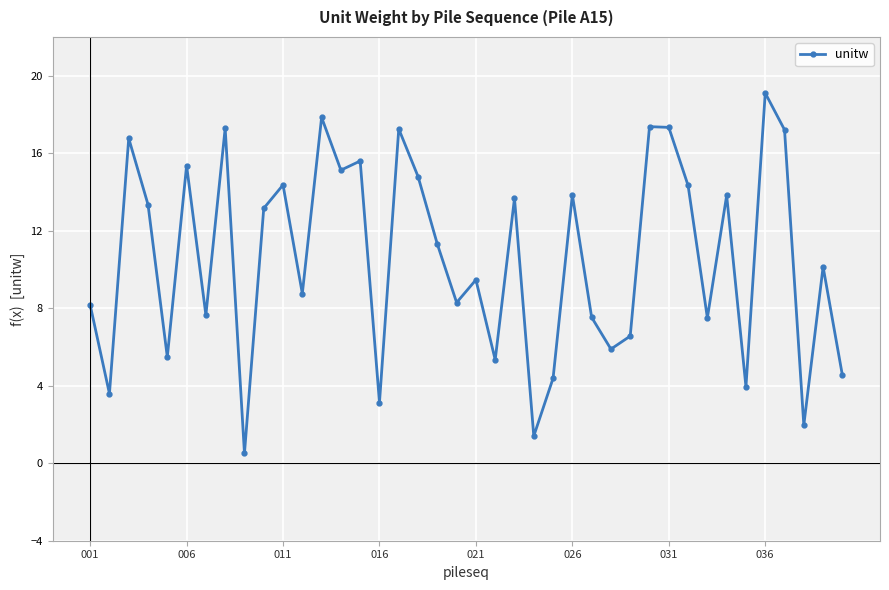

What is the maximum value shown in the chart?

19.1